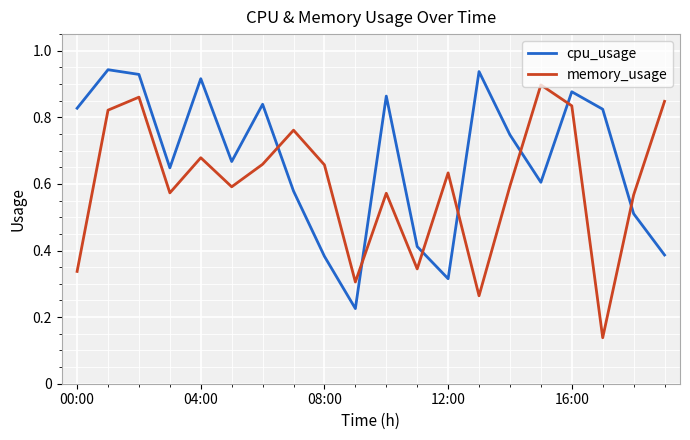

List the series in order of their overall mean, lowest first.

memory_usage, cpu_usage